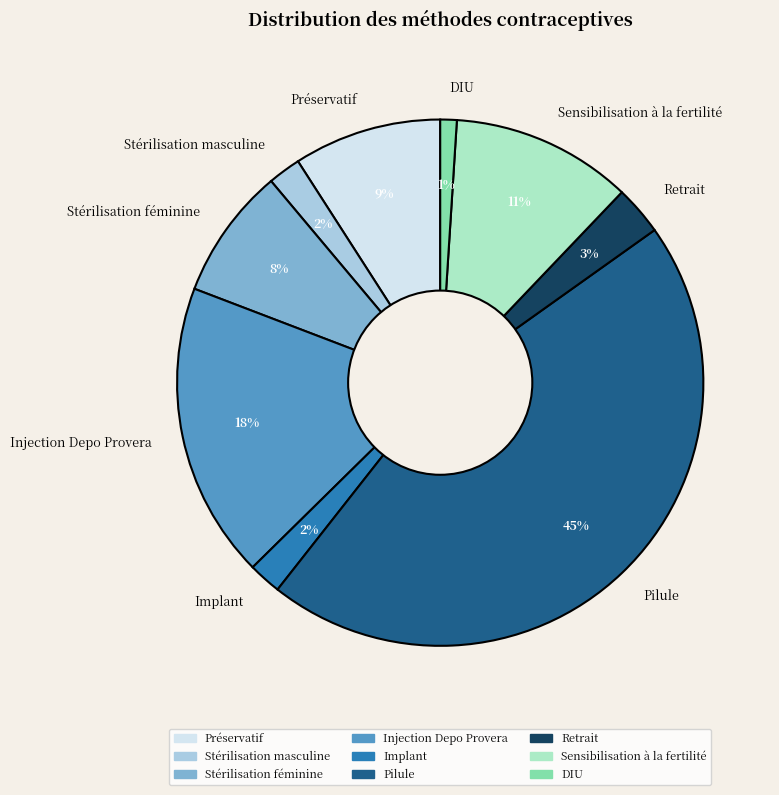

Does Sensibilisation à la fertilité represent more than half of the total?

No